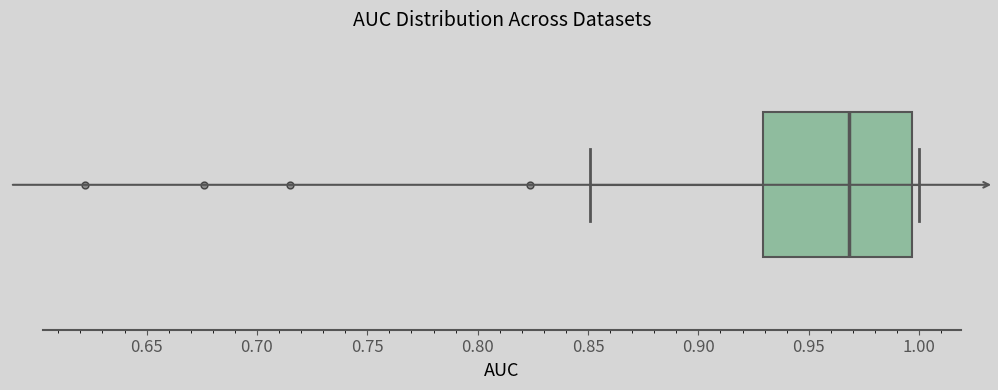

Where does the median line of the box sit on the x-axis? The values are not printed on the chart, so give them approximately, as read against the axis.

0.970